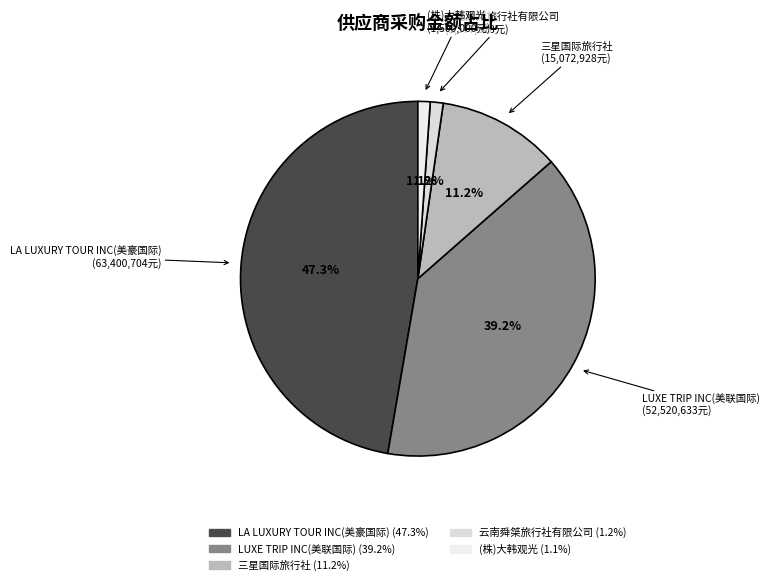

Does 云南舜桀旅行社有限公司 account for over 50% of the chart?

No